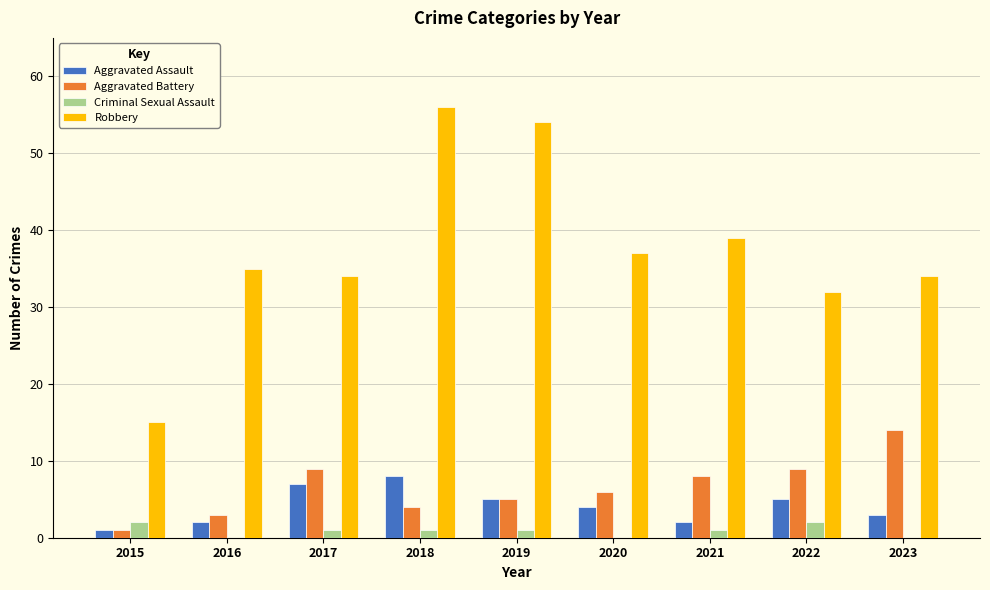

Which series has the largest total across all categories?

Robbery